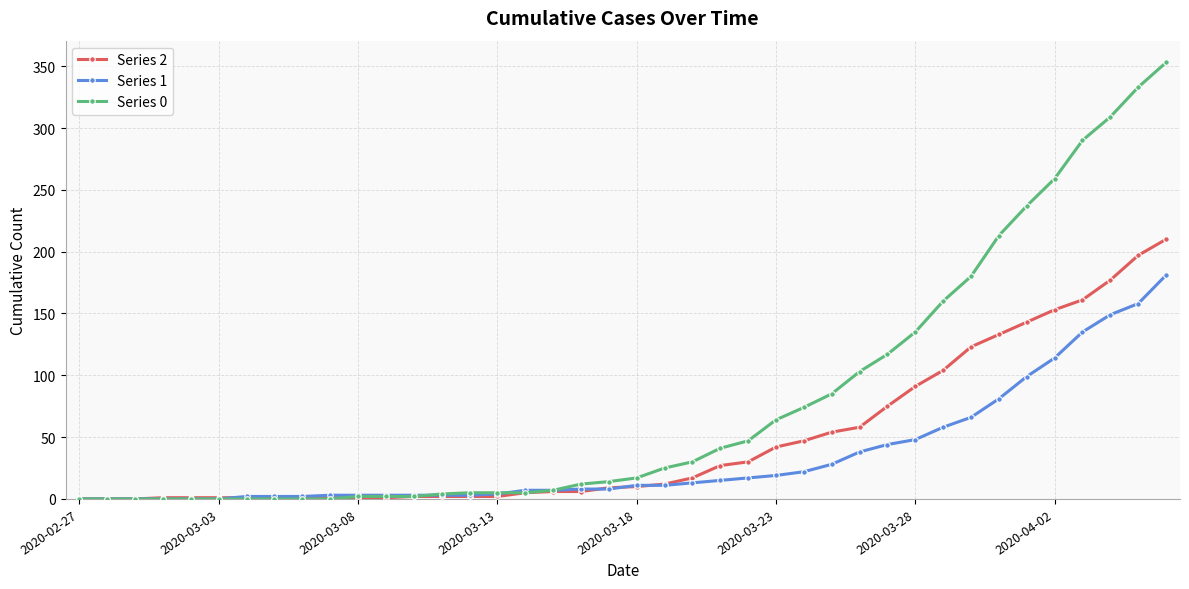

At how many categories does at least one series exceed 302?

3